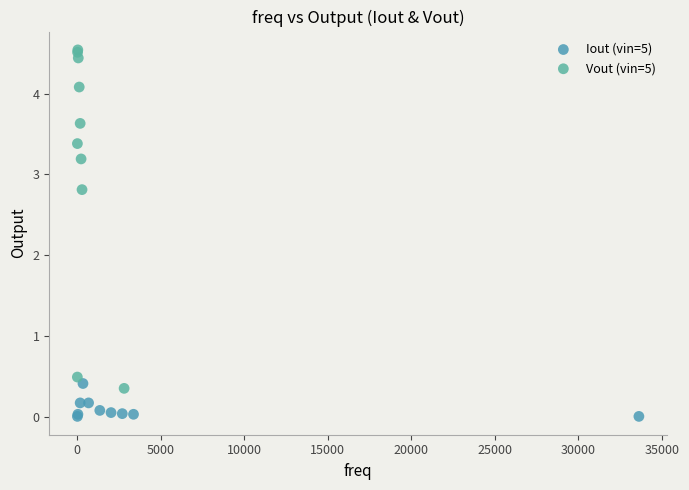

Which series has the largest Y range (max minus min)?

Vout (vin=5)